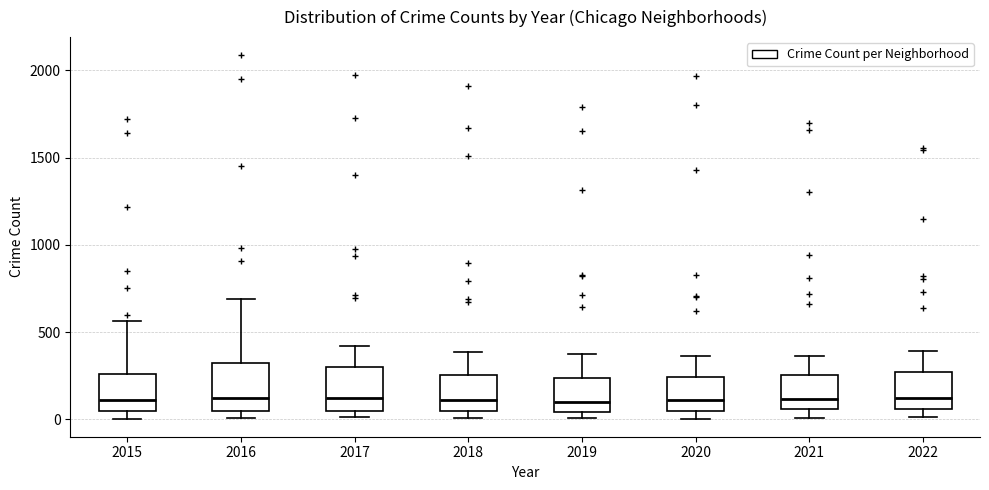

Where is the lower edge of the box at x = 2016 on the y-axis? The values are not printed on the chart, so give them approximately, as read against the axis.

50